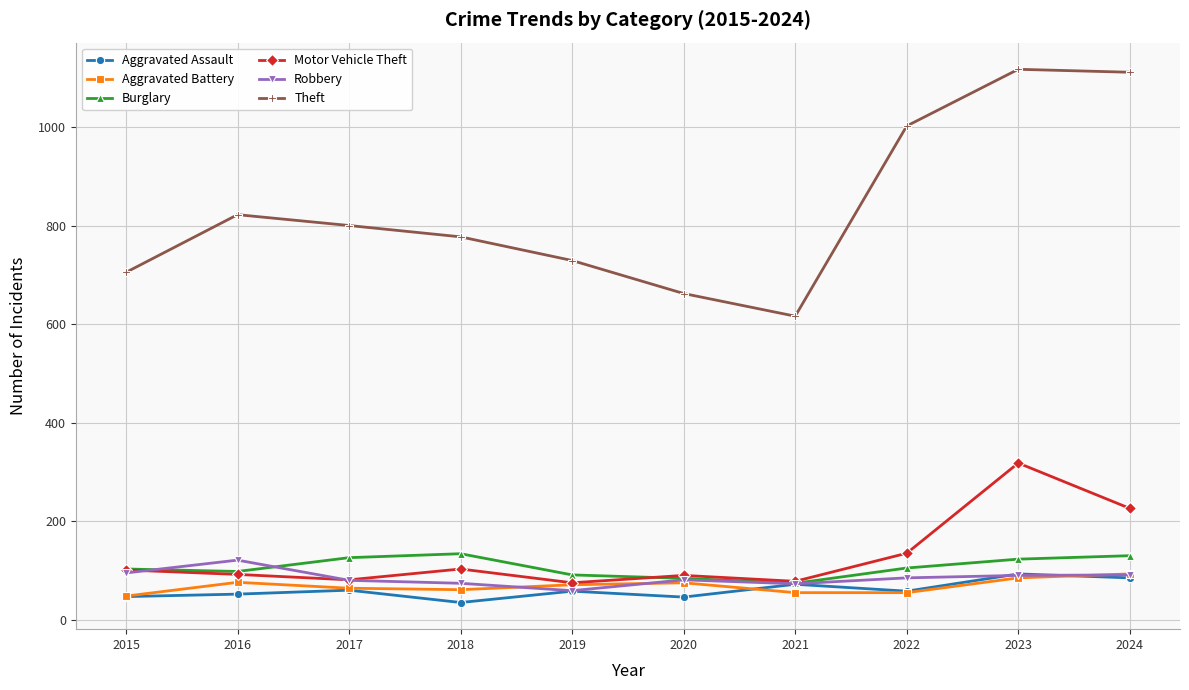

At which category is the sum across all series the highest?

2023